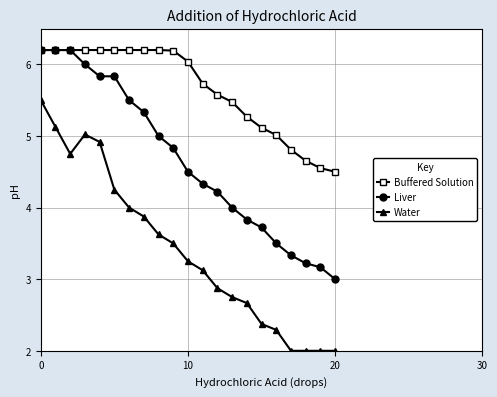

True or false: Water and Buffered Solution cross at least once.

False